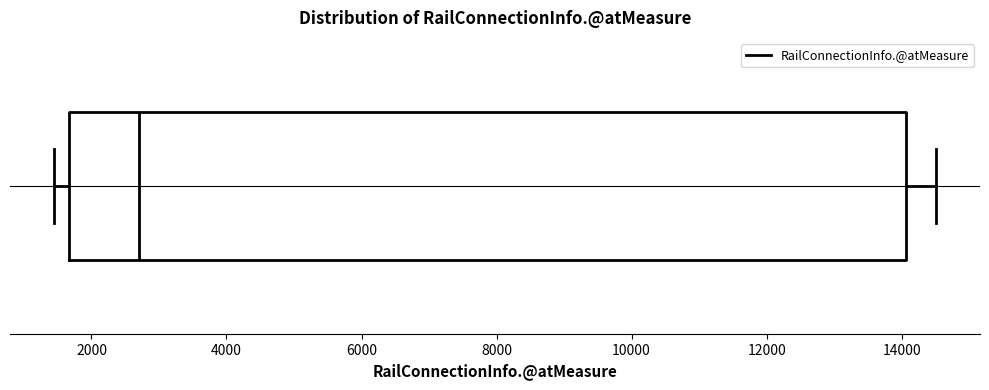

Read this box plot against the x-axis: the position of the median line, the range covered by the box, and the ends of both whiskers. The values are not printed on the chart, so give them approximately, as read against the axis.

median 2800, box 1600 to 14000, whiskers 1400 to 14600